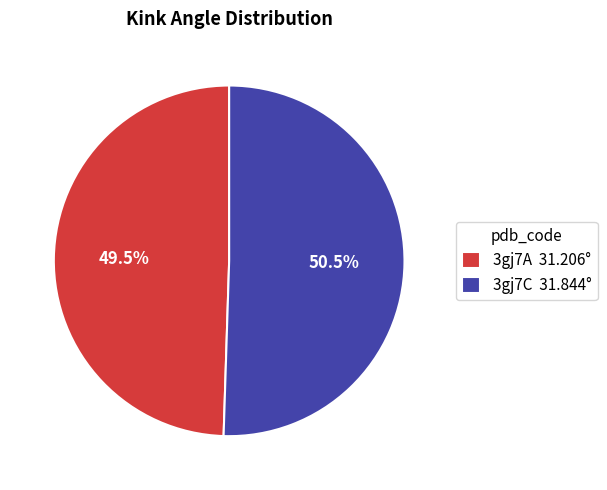

Count the number of slices in the pie.

2